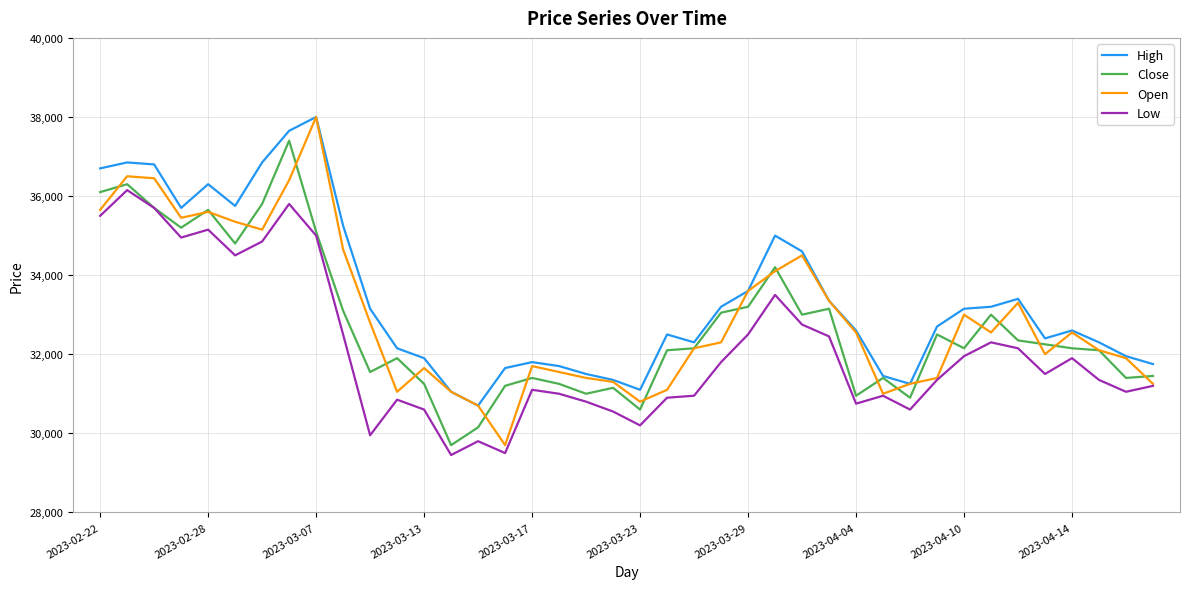

True or false: Low and High cross at least once.

False